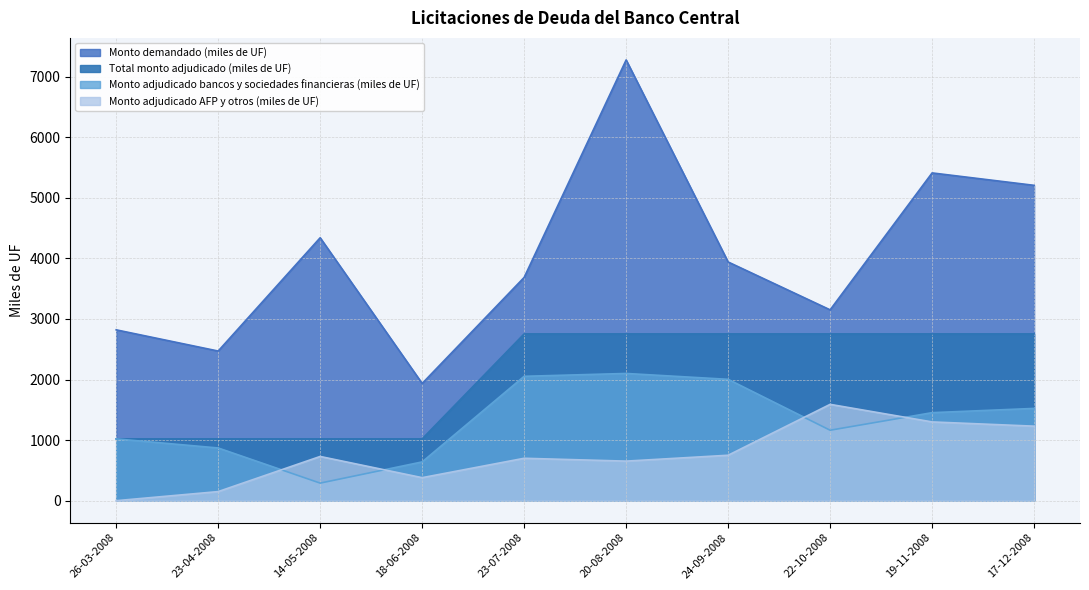

Reading right to left, list all the values displayed in this chart.

Monto demandado (miles de UF): 17-12-2008=5205	19-11-2008=5410	22-10-2008=3150	24-09-2008=3940	20-08-2008=7275	23-07-2008=3685	18-06-2008=1935	14-05-2008=4340	23-04-2008=2470	26-03-2008=2820
Total monto adjudicado (miles de UF): 17-12-2008=2753	19-11-2008=2753	22-10-2008=2753	24-09-2008=2753	20-08-2008=2753	23-07-2008=2753	18-06-2008=1020	14-05-2008=1020	23-04-2008=1020	26-03-2008=1020
Monto adjudicado bancos y sociedades financieras (miles de UF): 17-12-2008=1523	19-11-2008=1453	22-10-2008=1163	24-09-2008=2003	20-08-2008=2100	23-07-2008=2053	18-06-2008=640	14-05-2008=290	23-04-2008=870	26-03-2008=1020
Monto adjudicado AFP y otros (miles de UF): 17-12-2008=1230	19-11-2008=1300	22-10-2008=1590	24-09-2008=750	20-08-2008=653	23-07-2008=700	18-06-2008=380	14-05-2008=730	23-04-2008=150	26-03-2008=0